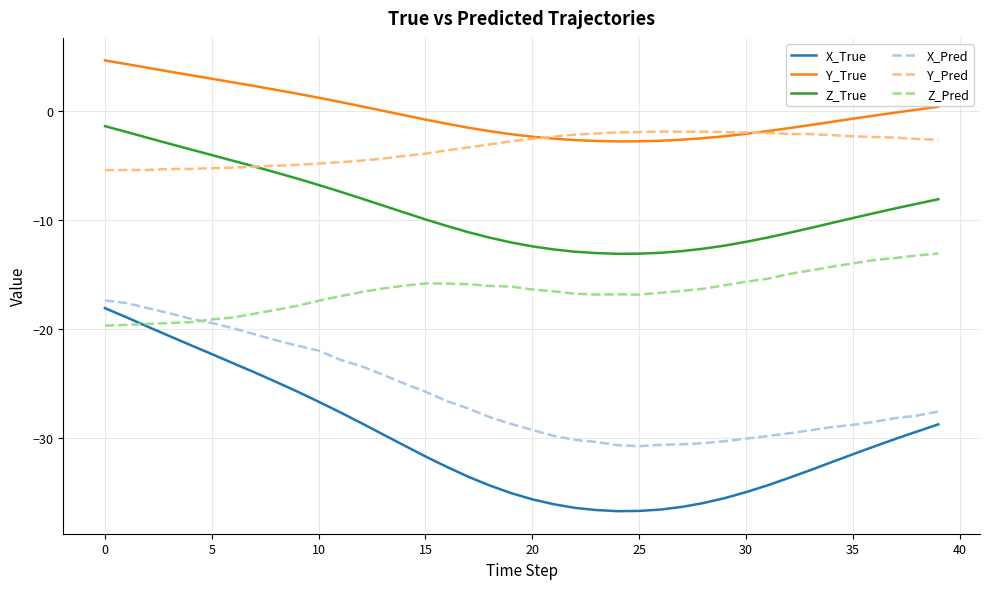

Which series has the largest total across all categories?

Y_True